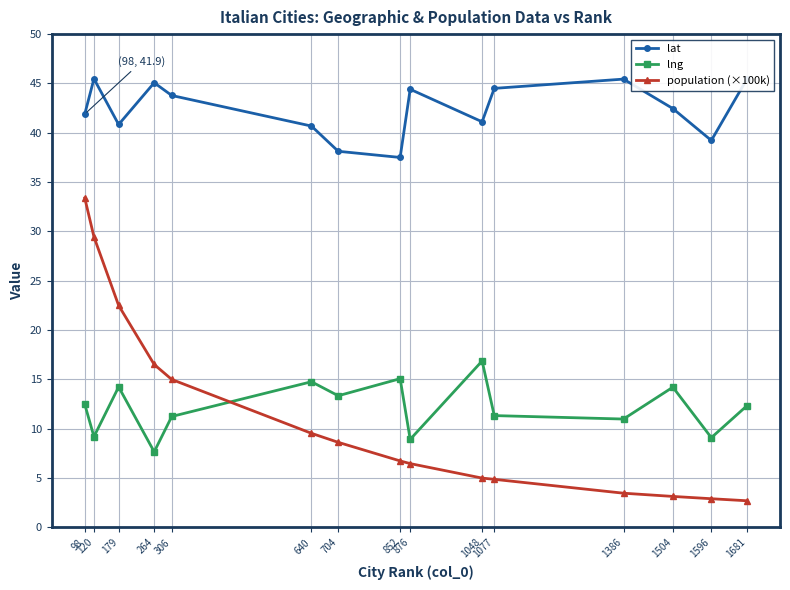

Is it true that lng equals 8.9 at 876?

True